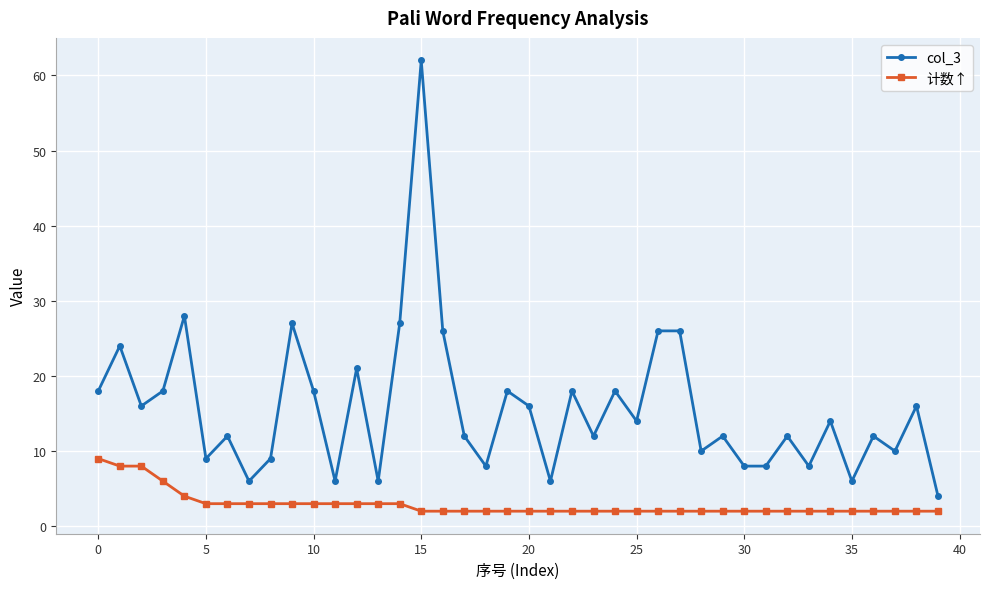

What is the difference between the maximum and minimum values in the col_3 series?

58